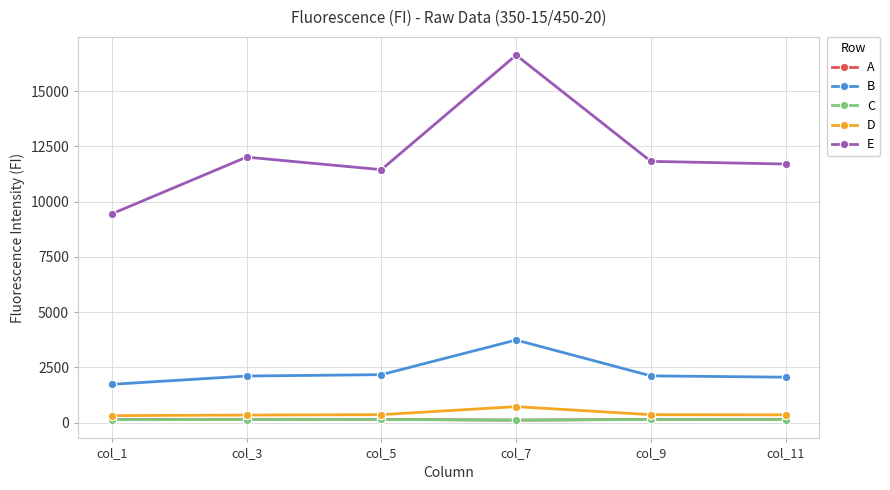

Does the chart have visible grid lines?

Yes